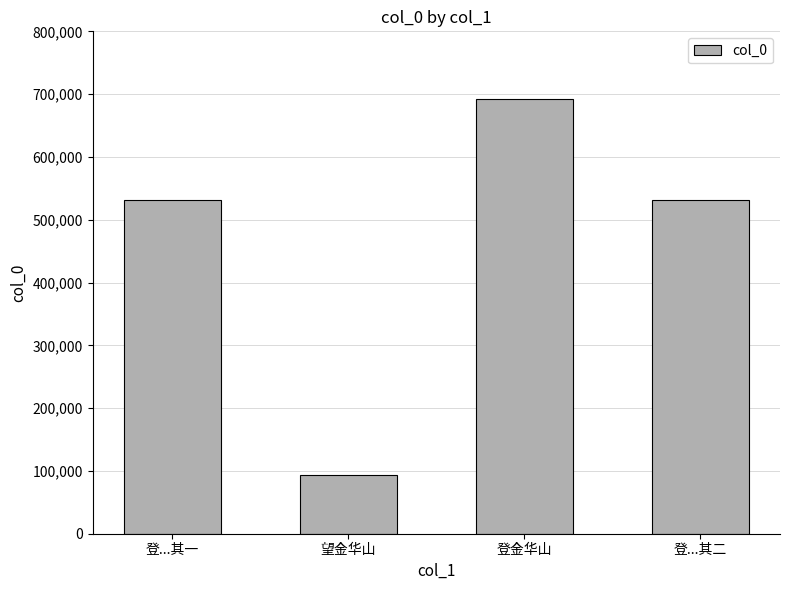

What value does the data have at 登...其一, to the nearest 100?

531000